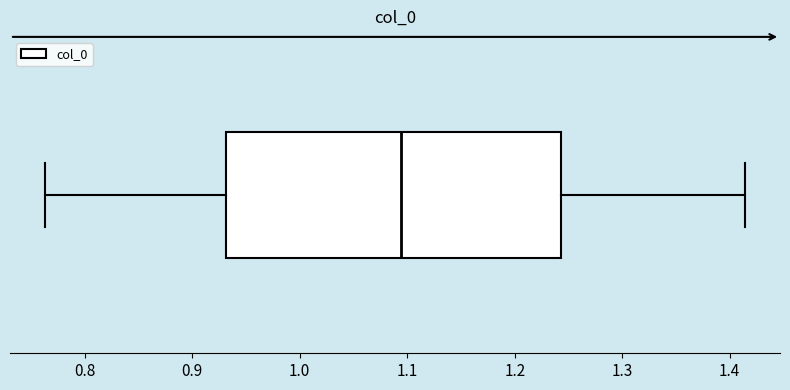

Transcribe this box plot: give where the median line is, the range the box spans, and where the two whiskers end, as read against the x-axis. The values are not printed on the chart, so give them approximately, as read against the axis.

median 1.09, box 0.93 to 1.24, whiskers 0.76 to 1.41